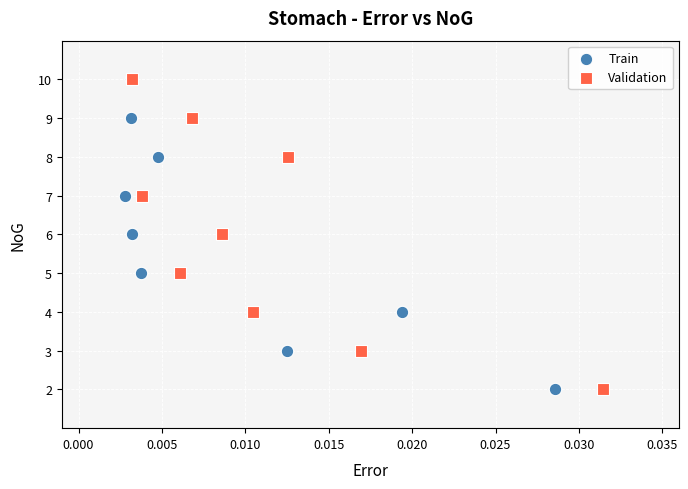

What are all the series names shown in the legend?

Train, Validation